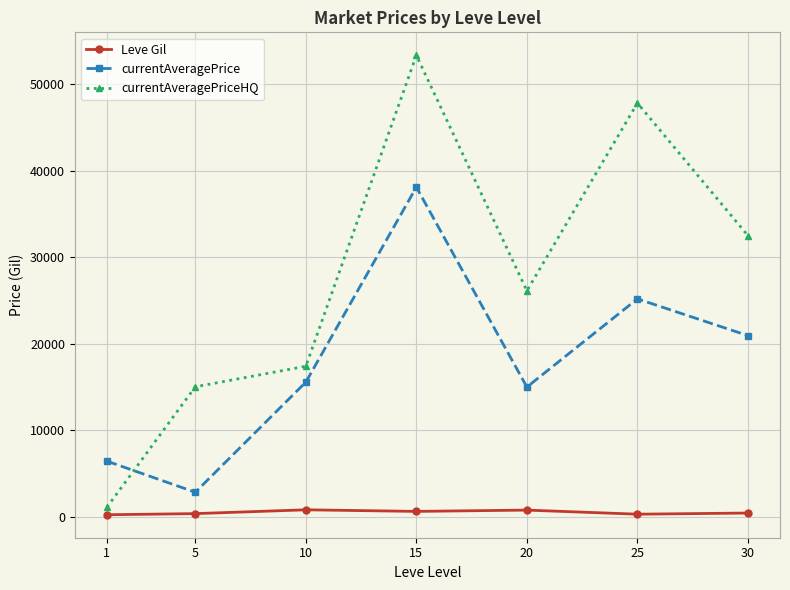

What is the smallest value displayed?

232.5